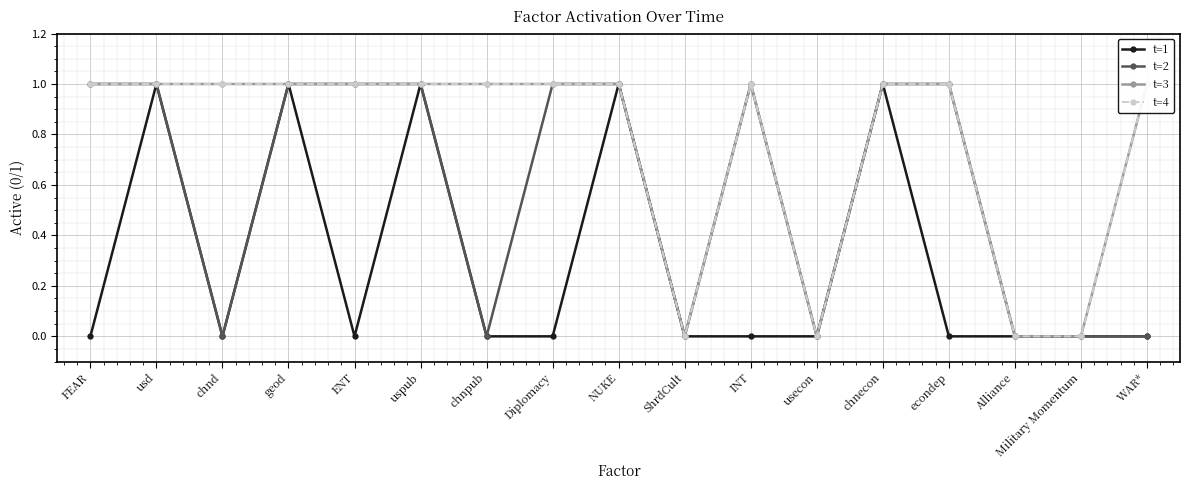

Where is the first local minimum for t=4?

ShrdCult